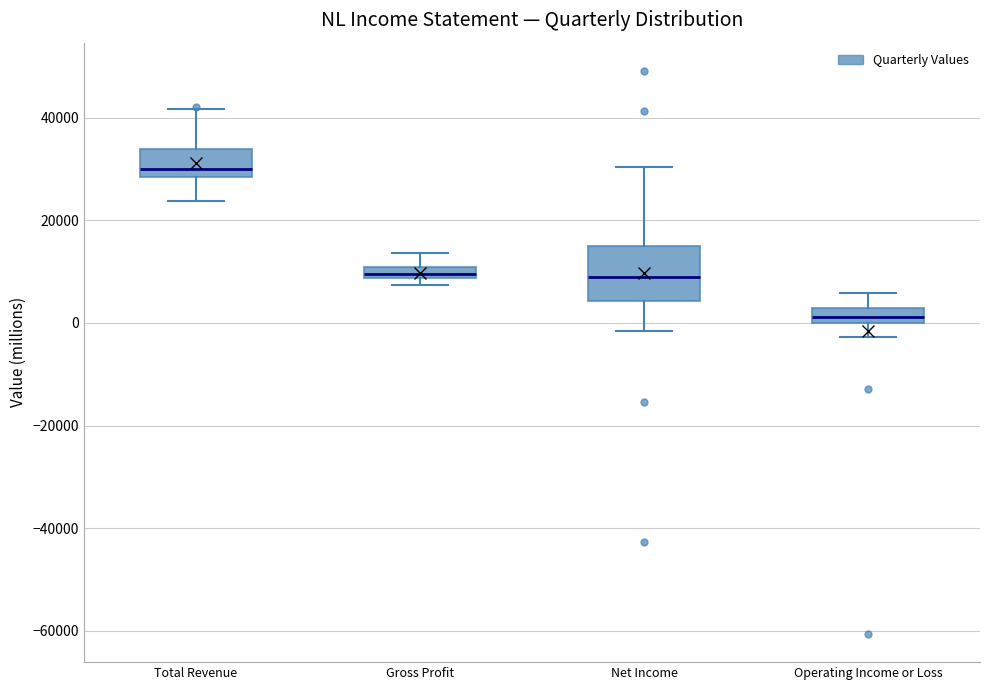

Which box's median line is the highest?

Total Revenue